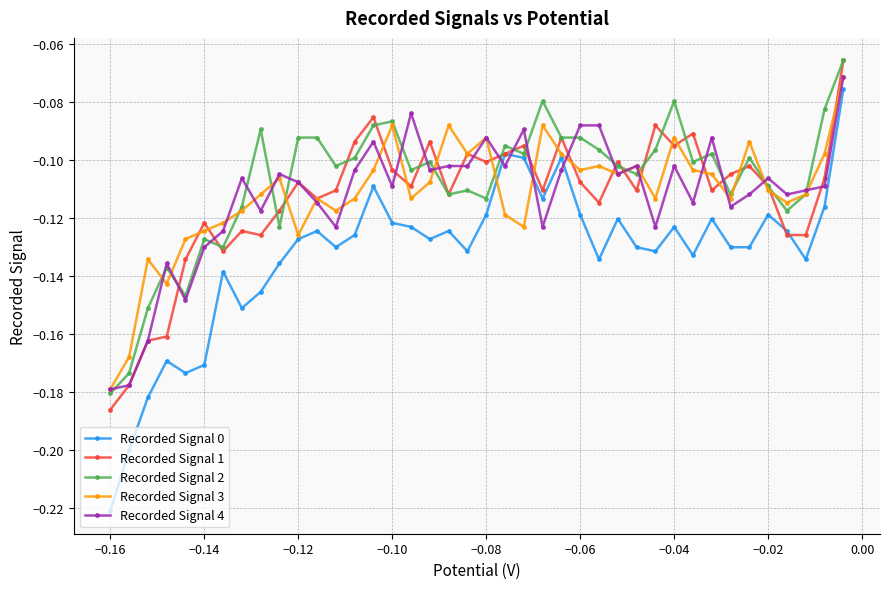

What is the difference between the maximum and second lowest values in the Recorded Signal 2 series?

0.1